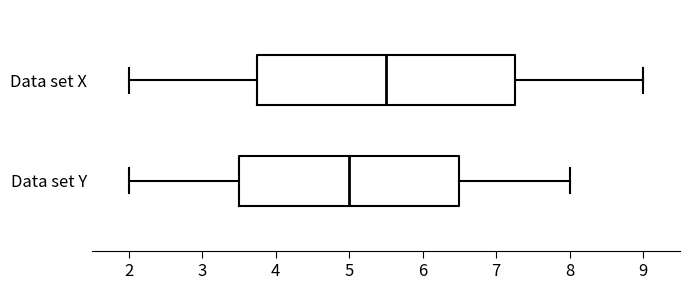

Which box is the widest, from its left edge to its right edge?

Data set X